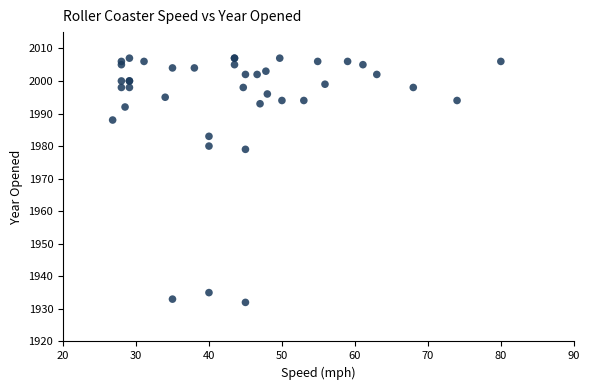

What Y value in the scatter plot is closest to 1969?

1979